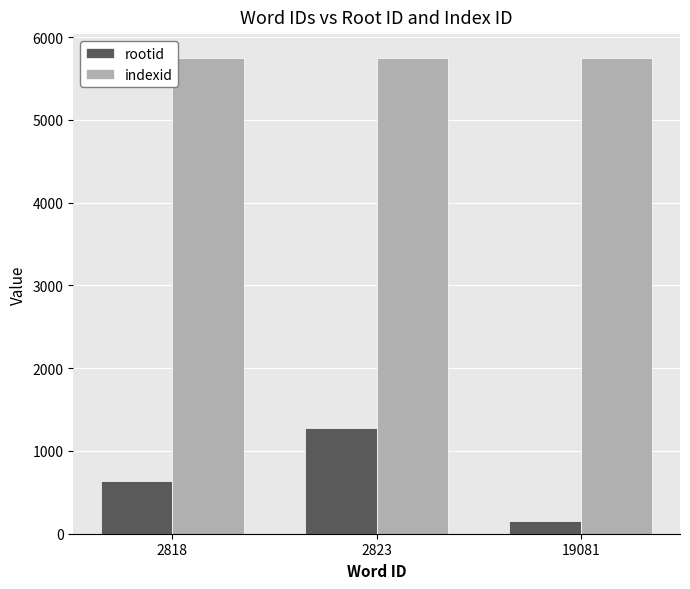

At which category does the chart reach its minimum across all series?

19081